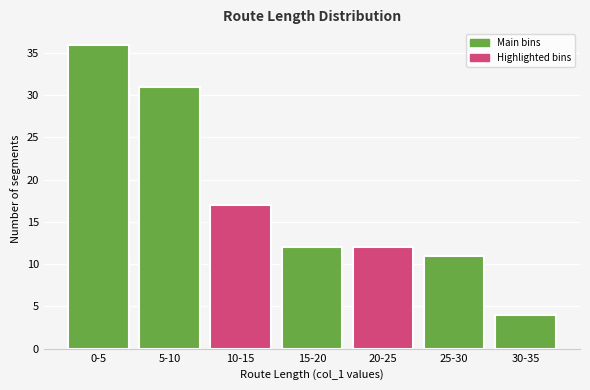

Reading right to left, list all the values displayed in this chart.

4	11	12	12	17	31	36